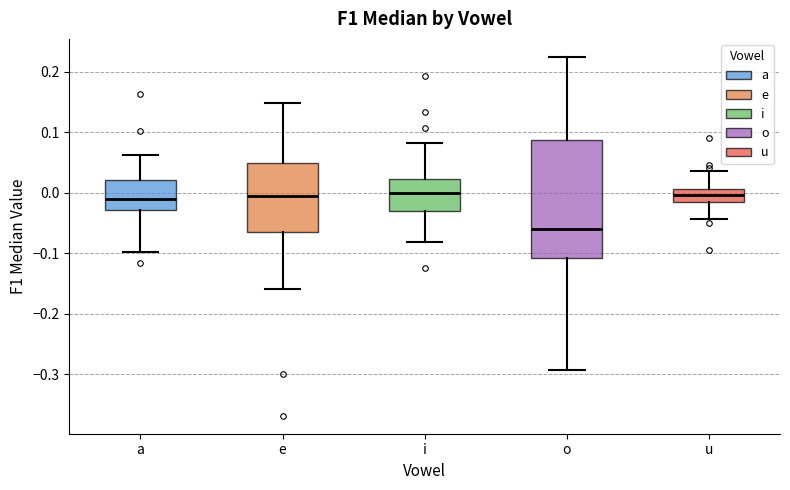

Reading left to right, read every box against the y-axis: the position of its median line, the range the box covers, and the ends of its whiskers. The values are not printed on the chart, so give them approximately, as read against the axis.

a: median -0.01, box -0.03 to 0.02, whiskers -0.10 to 0.06
e: median -0.01, box -0.06 to 0.05, whiskers -0.16 to 0.15
i: median 0.00, box -0.03 to 0.02, whiskers -0.08 to 0.08
o: median -0.06, box -0.11 to 0.09, whiskers -0.29 to 0.23
u: median 0.00, box -0.02 to 0.01, whiskers -0.04 to 0.04